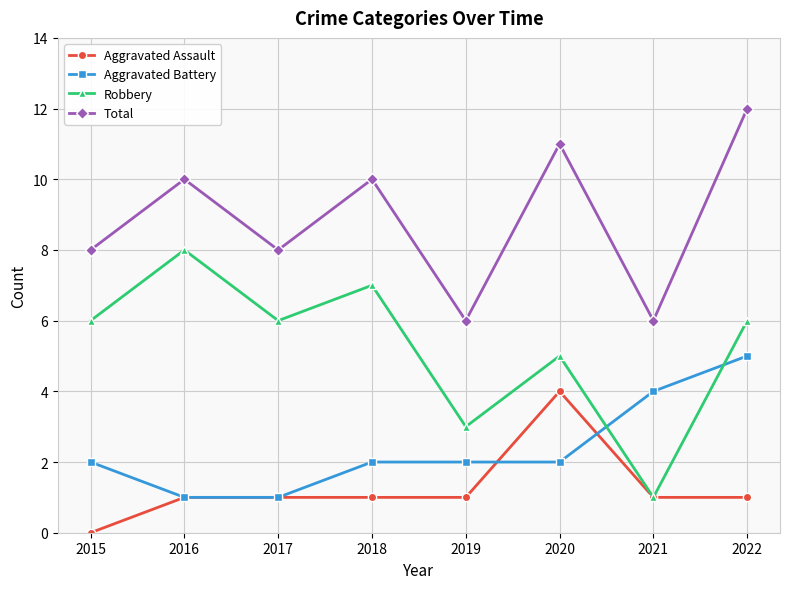

How many interior local valleys does the Total series have?

3